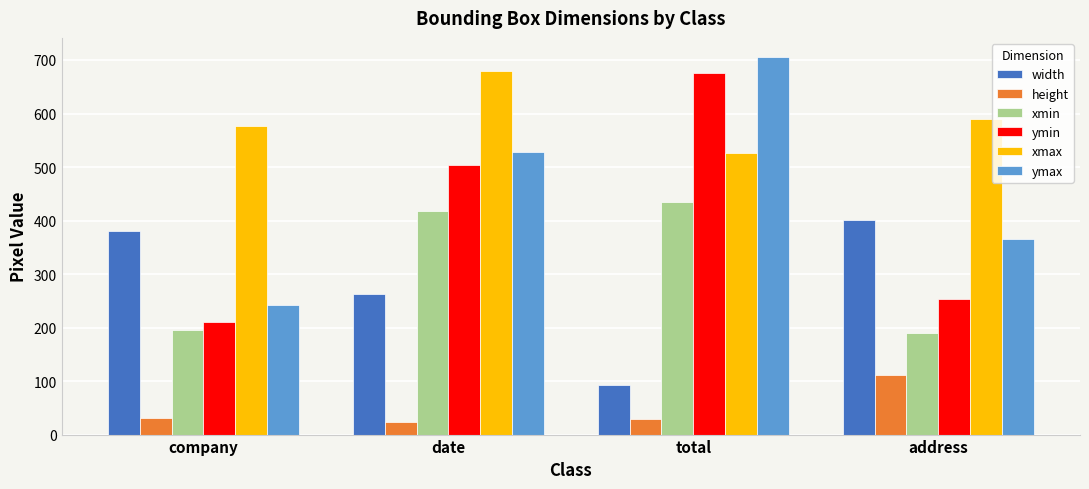

What is the sum of all xmax values?

2373